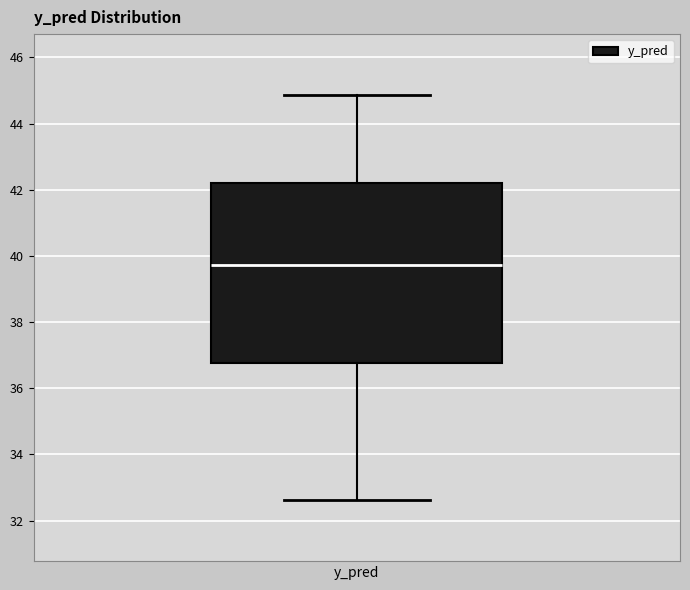

Transcribe this box plot: give where the median line is, the range the box spans, and where the two whiskers end, as read against the y-axis. The values are not printed on the chart, so give them approximately, as read against the axis.

median 39.8, box 36.8 to 42.2, whiskers 32.6 to 44.8